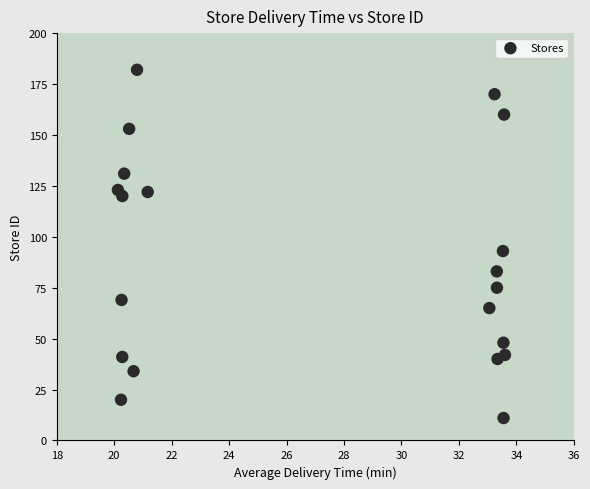

What is the range of Y values (max minus min)?

171